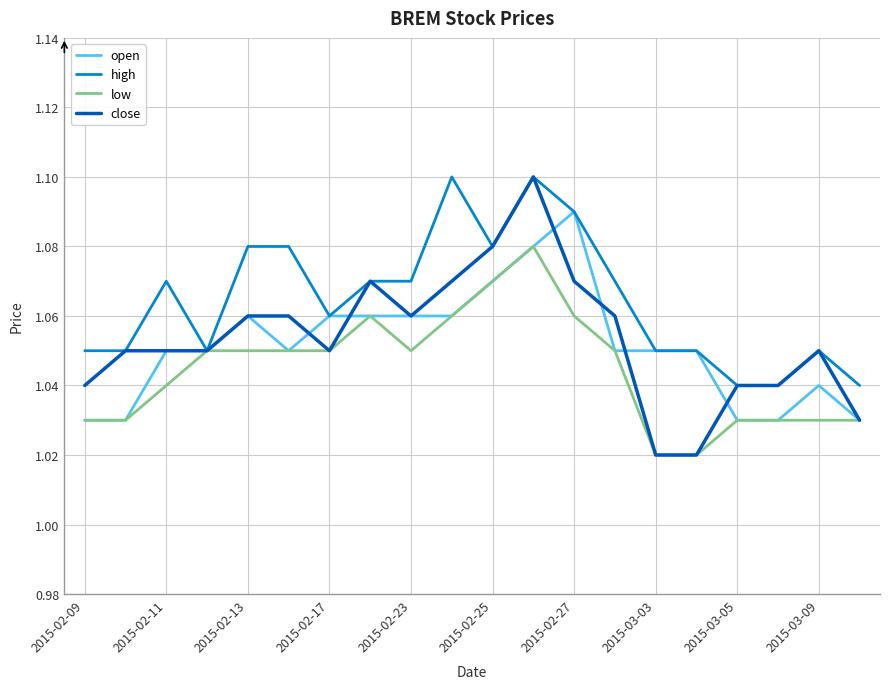

Which series has the largest range (max minus min)?

close